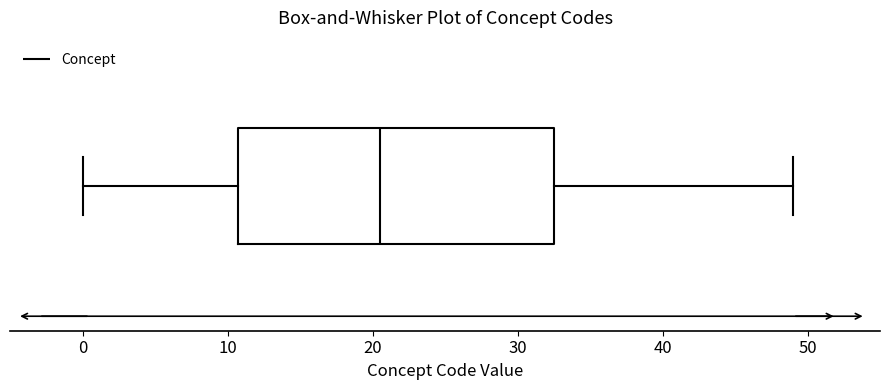

Transcribe this box plot: give where the median line is, the range the box spans, and where the two whiskers end, as read against the x-axis. The values are not printed on the chart, so give them approximately, as read against the axis.

median 21, box 11 to 33, whiskers 0 to 49